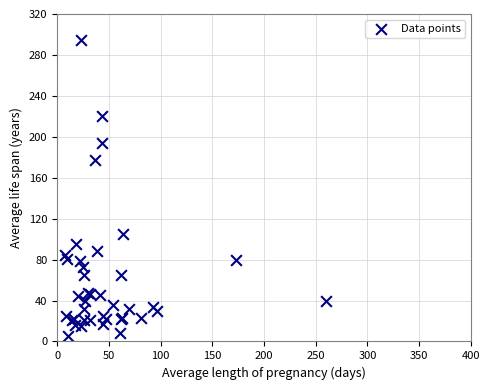

What Y value in the scatter plot is closest to 149?

177.6